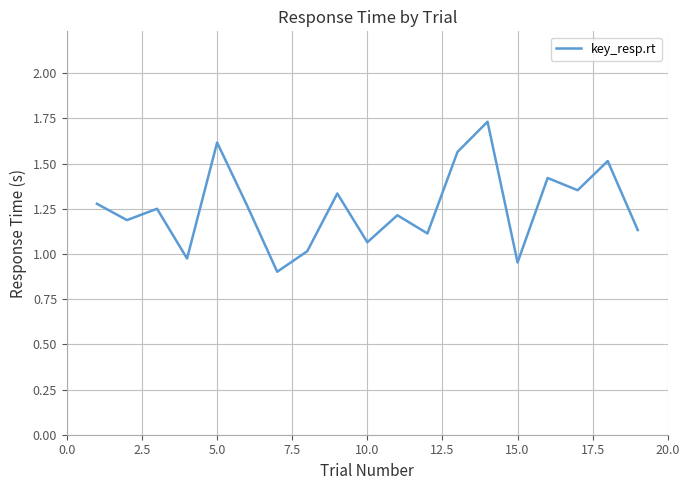

What is the minimum value shown in the chart?

0.9